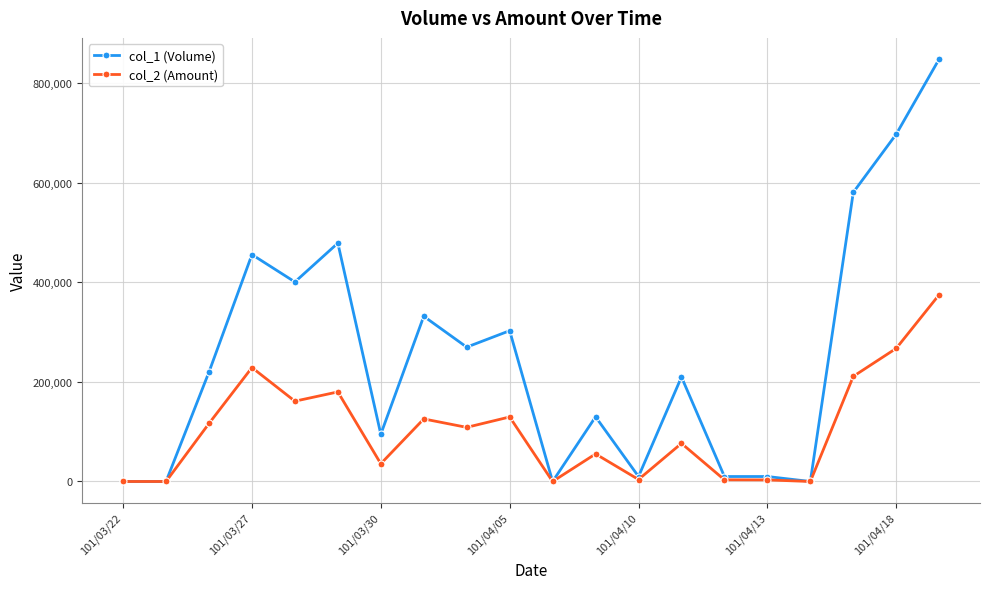

Which series has the largest total across all categories?

col_1 (Volume)